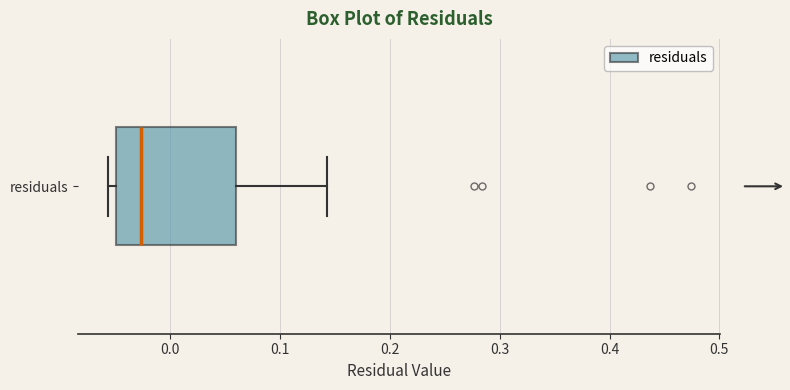

Where does the median line of the box for residuals sit on the x-axis? The values are not printed on the chart, so give them approximately, as read against the axis.

-0.03